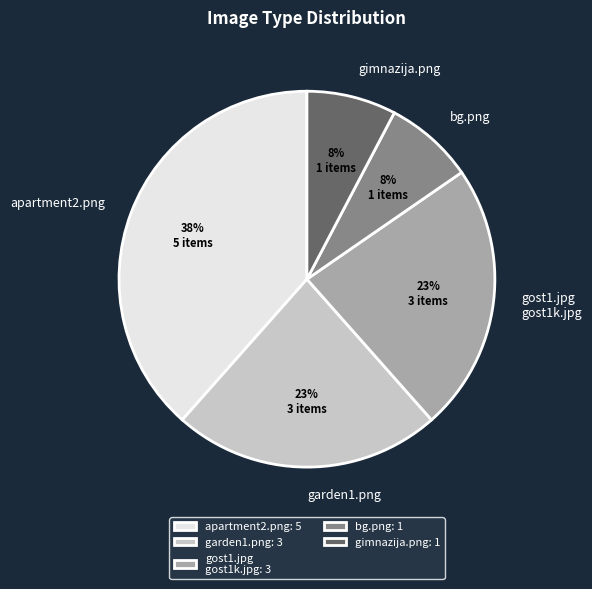

To the nearest percent, what is the difference between the gimnazija.png and gost1.jpg gost1k.jpg slice percentages?

15%